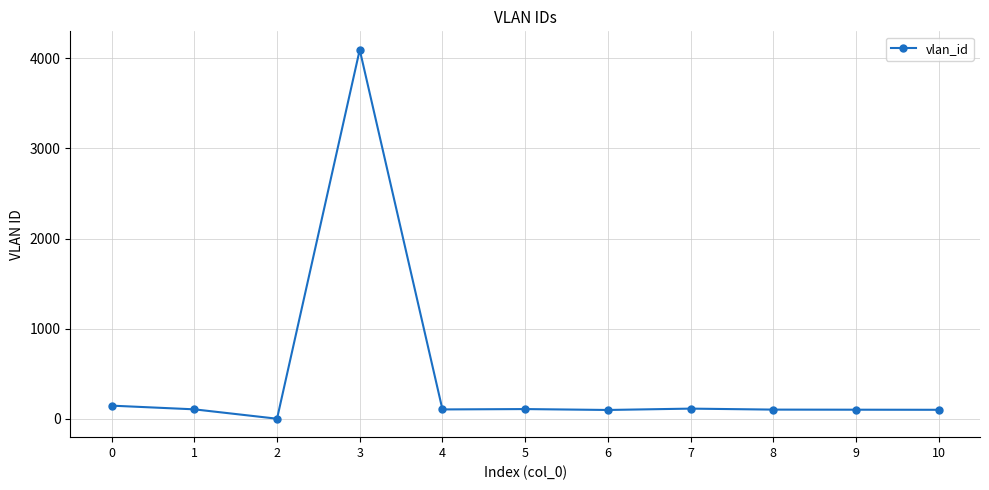

Approximately how many times larger is the value at 8 compared to 4?

1.0